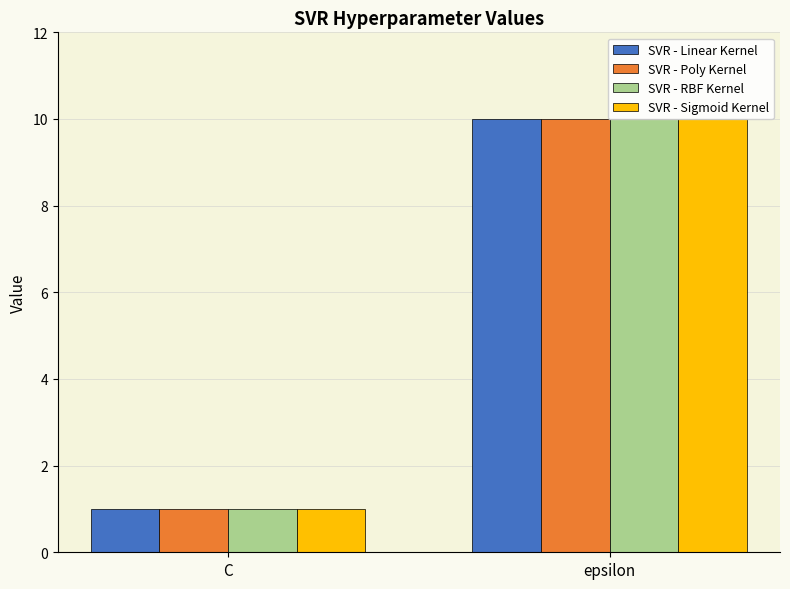

Are the bars horizontal?

No